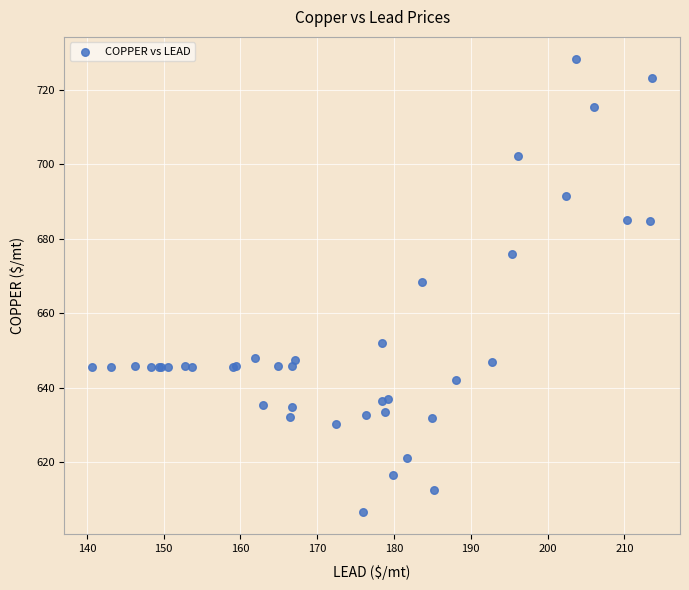

What Y value in the scatter plot is closest to 667?

668.4